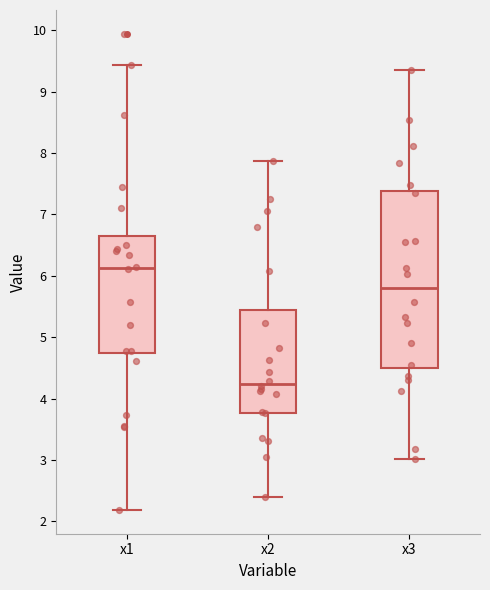

Comparing the boxes themselves (not the whiskers), which one is the tallest?

x3